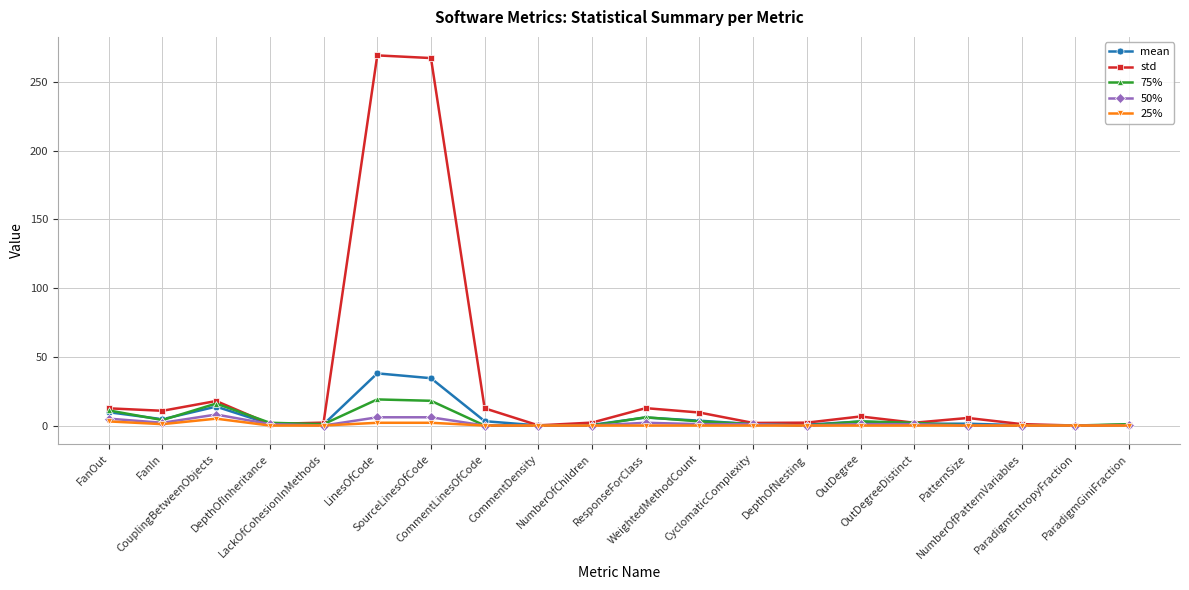

What is the spread (max minus min) of values at WeightedMethodCount?

9.5